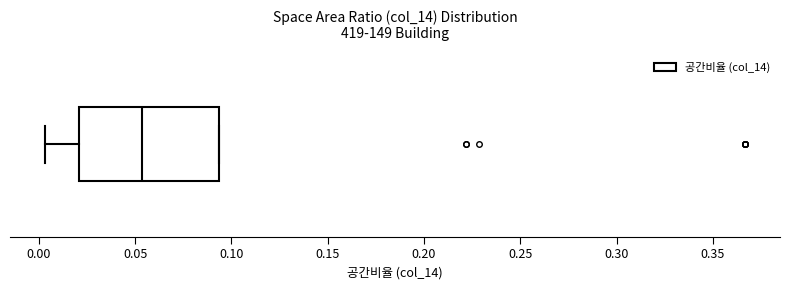

Read this box plot against the x-axis: the position of the median line, the range covered by the box, and the ends of both whiskers. The values are not printed on the chart, so give them approximately, as read against the axis.

median 0.055, box 0.020 to 0.095, whiskers 0.005 to 0.095